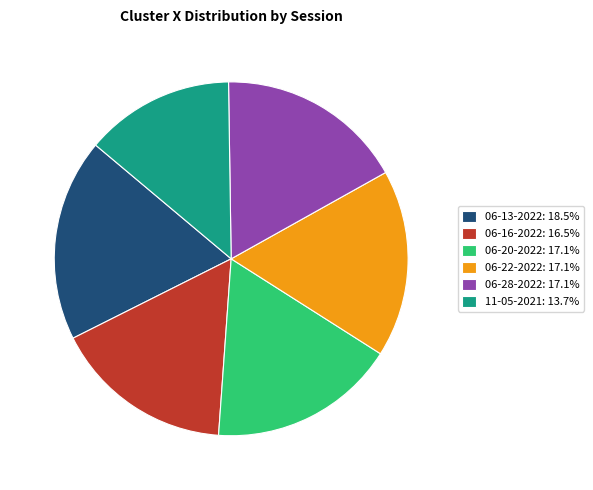

Combined, do 06-13-2022: 18.5% and 06-16-2022: 16.5% account for over 50%?

No